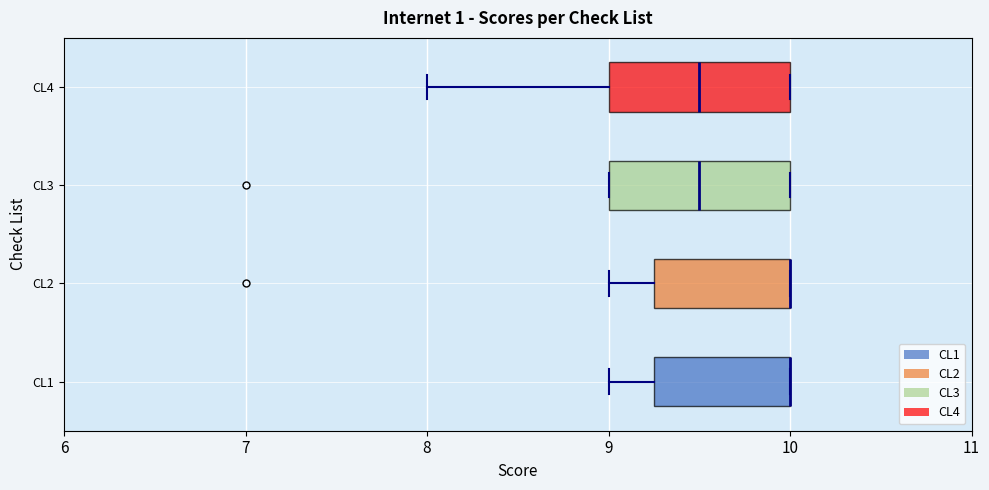

Where does the left whisker of the box for CL4 end on the x-axis? The values are not printed on the chart, so give them approximately, as read against the axis.

8.0